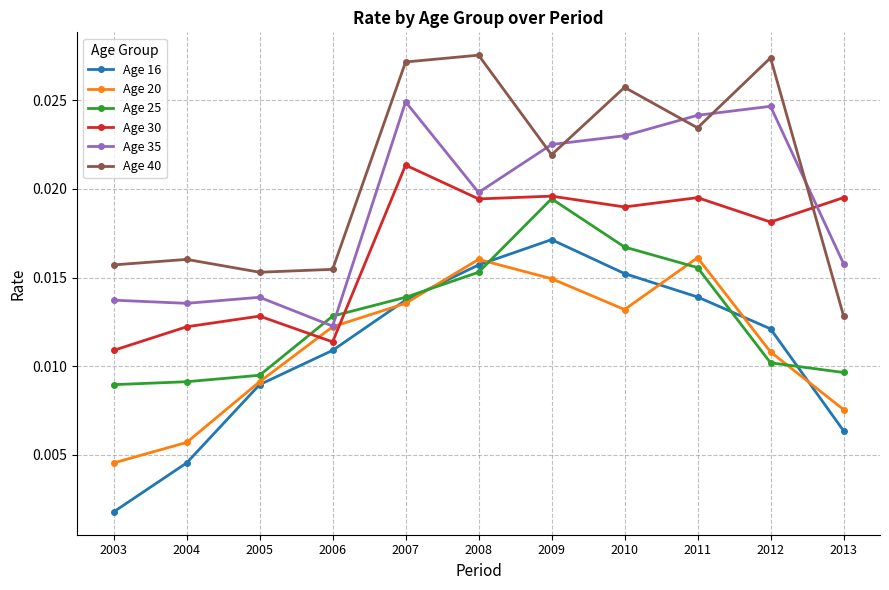

At how many categories does at least one series exceed 0?

11